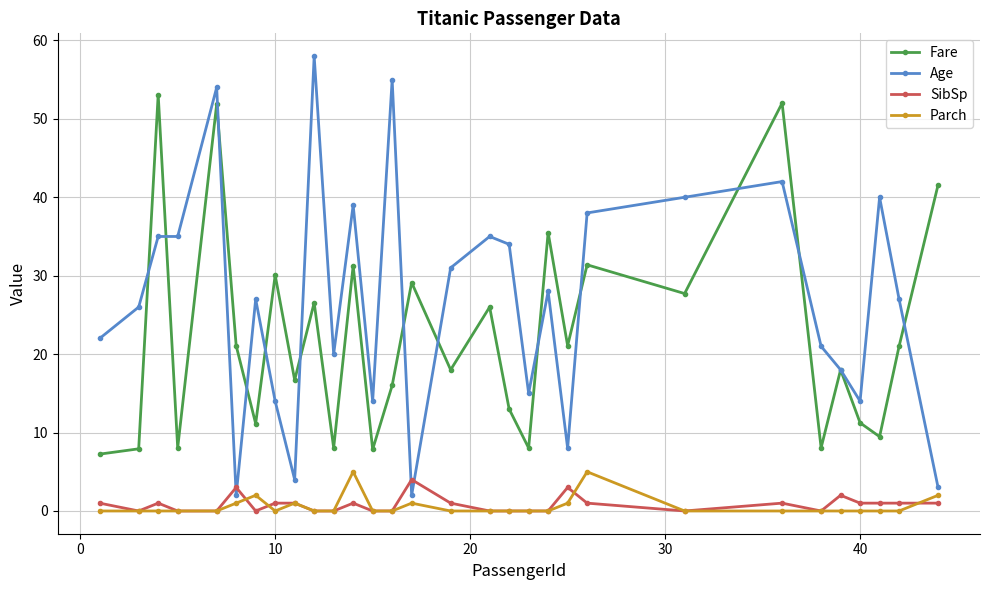

How many interior local peaks does the Fare series have?

11